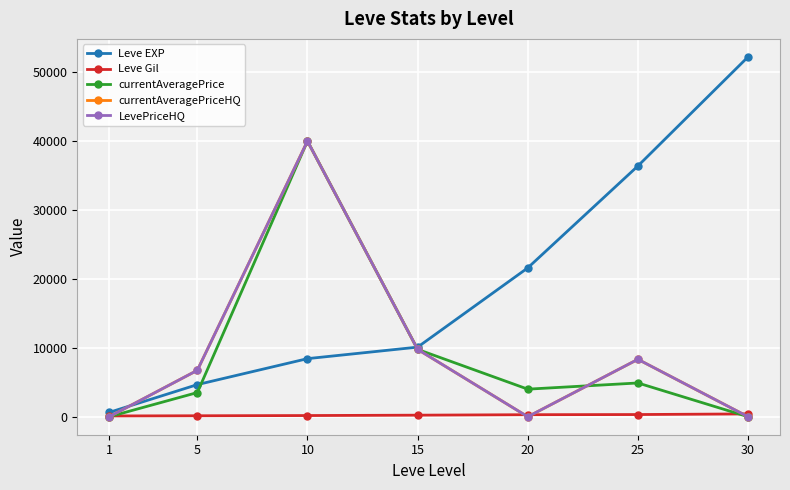

Reading left to right, transcribe all the data shown in this chart.

Leve EXP: 1=630	5=4660	10=8430	15=10100	20=21600	25=36390	30=52220
Leve Gil: 1=112	5=140	10=172	15=226	20=295	25=317	30=410
currentAveragePrice: 1=0	5=3509	10=40000	15=9772	20=4000	25=4899	30=0
currentAveragePriceHQ: 1=0	5=6736	10=40000	15=9772	20=0	25=8331	30=0
LevePriceHQ: 1=0	5=6736	10=40000	15=9772	20=0	25=8331	30=0